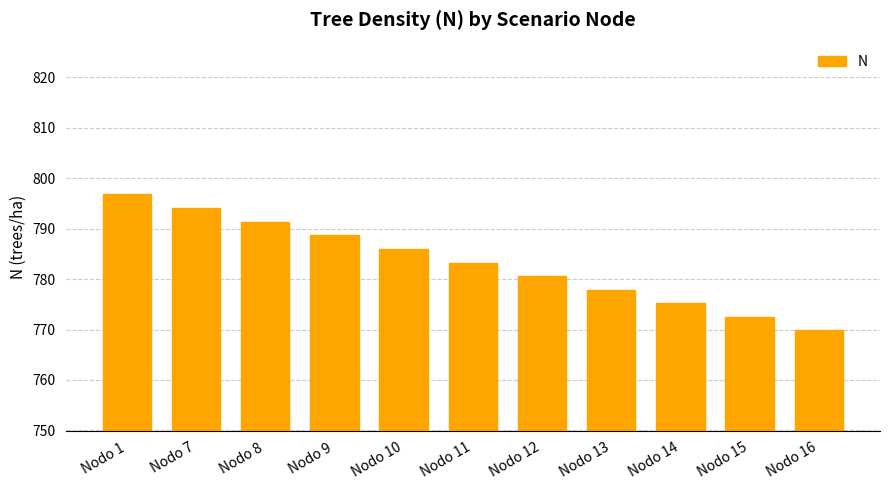

What is the minimum value shown in the chart?

769.9